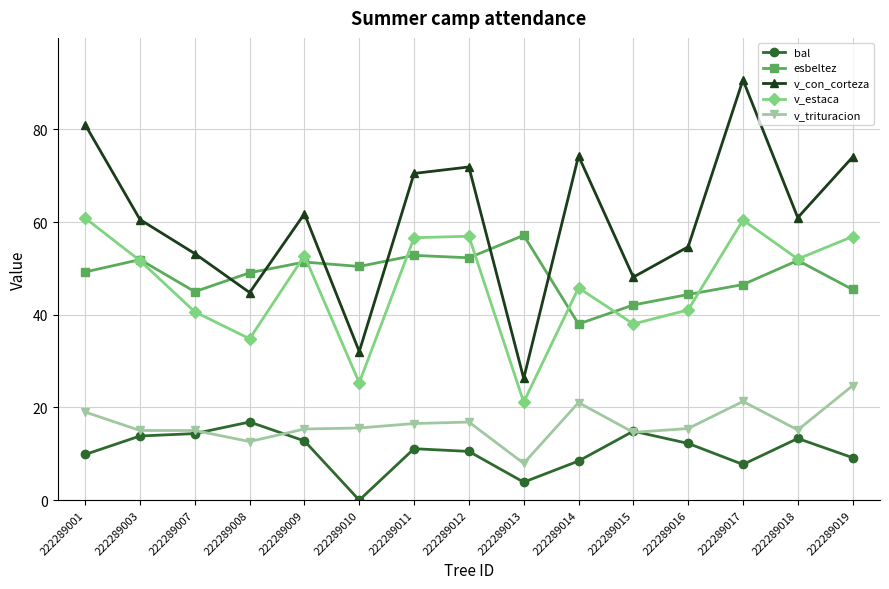

Where is the first local minimum for esbeltez?

222289007